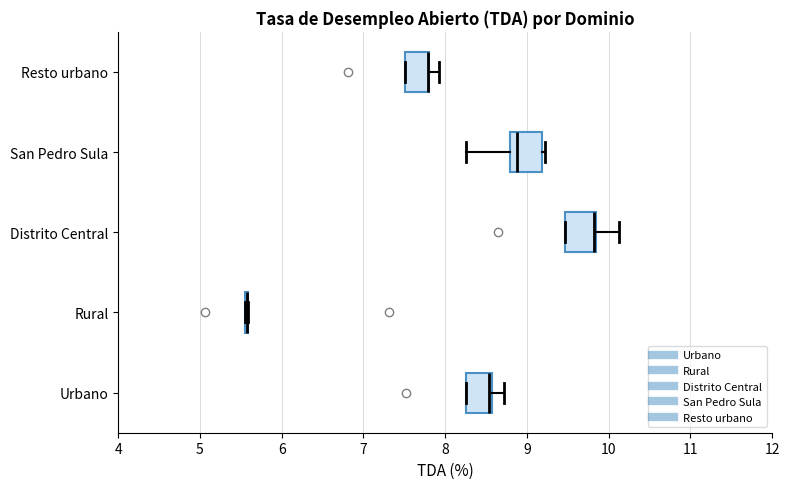

Reading bottom to top, transcribe this box plot: for each box, give where its median line is, the range the box spans, and where its two whiskers end, as read against the x-axis. The values are not printed on the chart, so give them approximately, as read against the axis.

Urbano: median 8.5 (drawn on the box's right edge), box 8.2 to 8.6, whiskers 8.2 to 8.7
Rural: box collapsed to a line at 5.6, whiskers 5.6 to 5.6
Distrito Central: median 9.8 (drawn on the box's right edge), box 9.5 to 9.8, whiskers 9.5 to 10.1
San Pedro Sula: median 8.9, box 8.8 to 9.2, whiskers 8.3 to 9.2
Resto urbano: median 7.8 (drawn on the box's right edge), box 7.5 to 7.8, whiskers 7.5 to 7.9